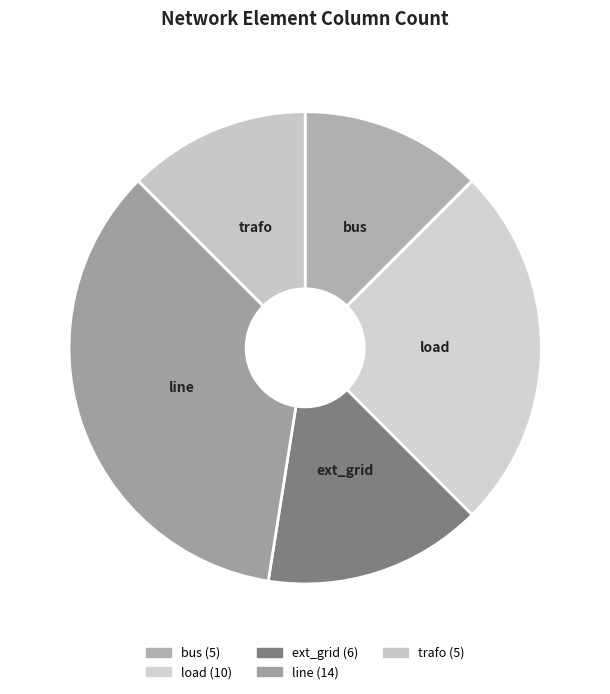

How many slices are in this pie chart?

5